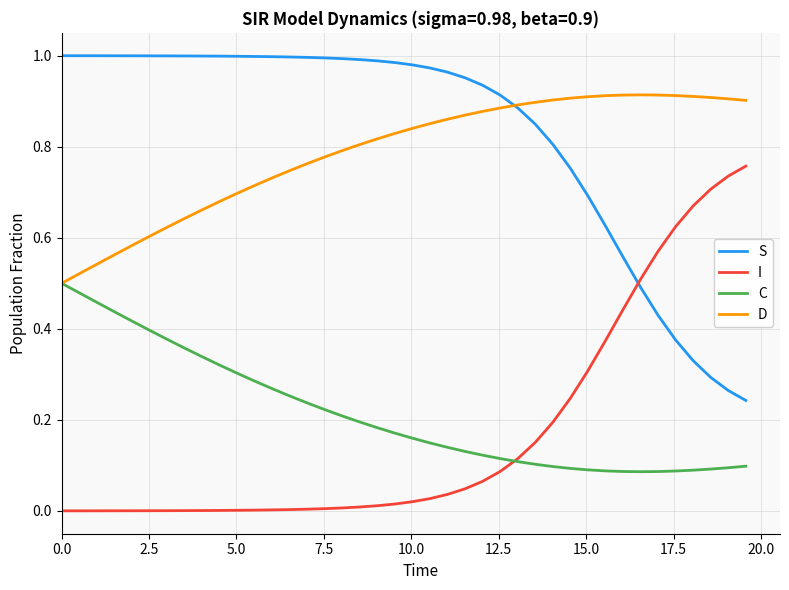

True or false: D and I intersect in this chart.

False